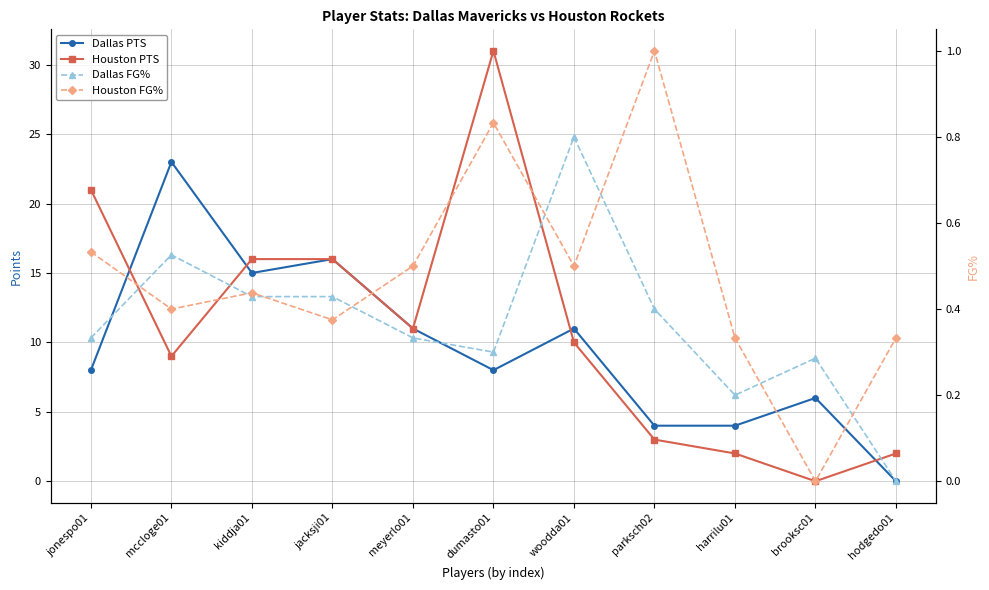

Count the number of categories in the chart.

11